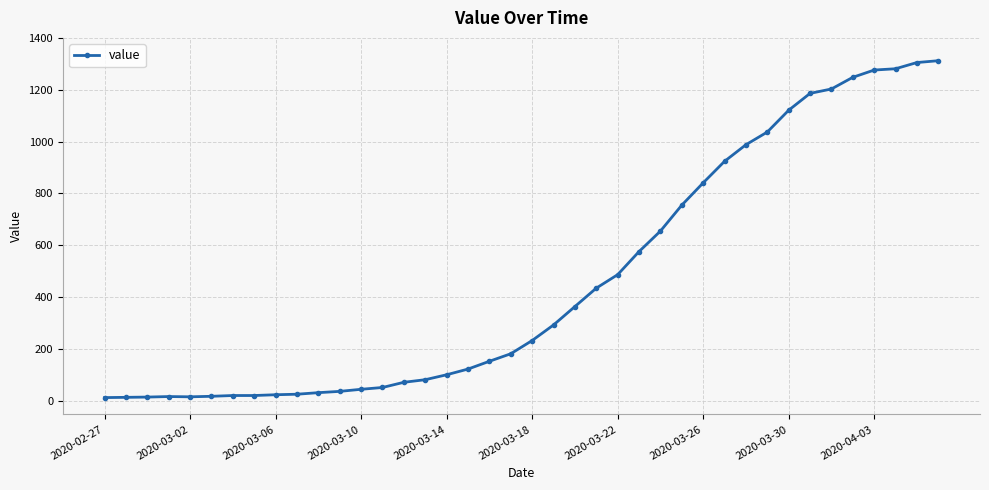

What is the greatest value displayed?

1312